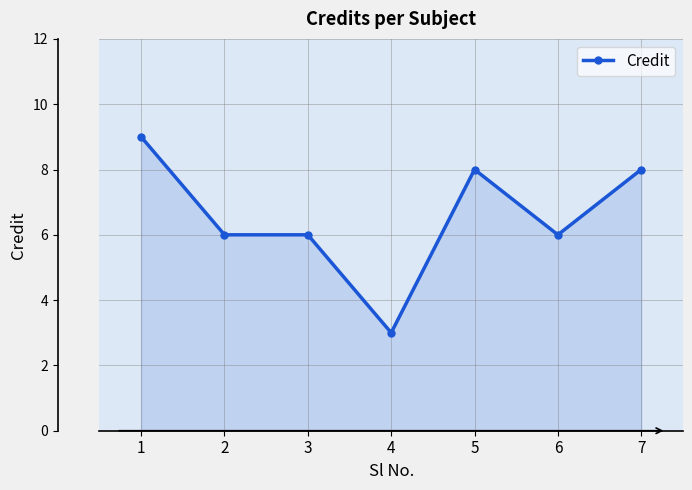

Which has a higher value, 5 or 1?

1